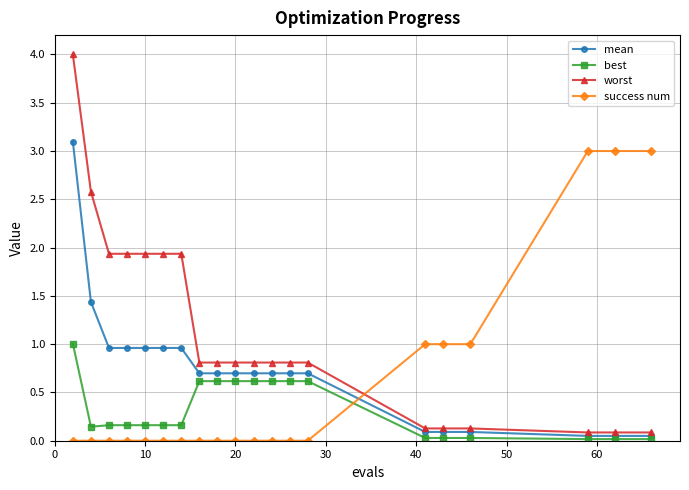

True or false: success num and best intersect in this chart.

True